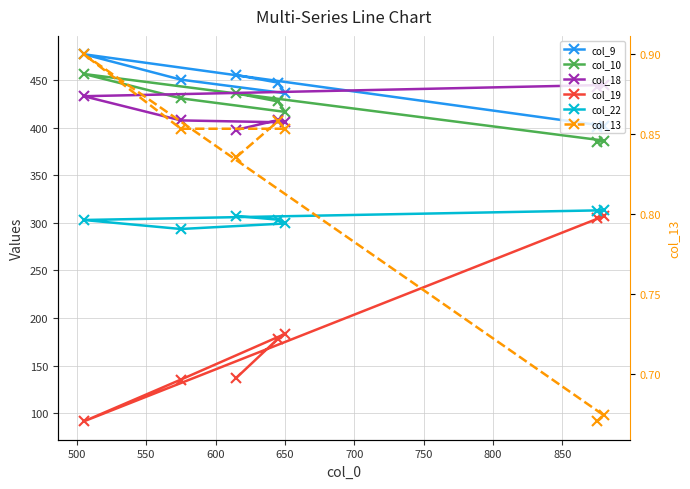

At 650, list the series in order from smallest to largest.

col_13, col_19, col_22, col_18, col_10, col_9